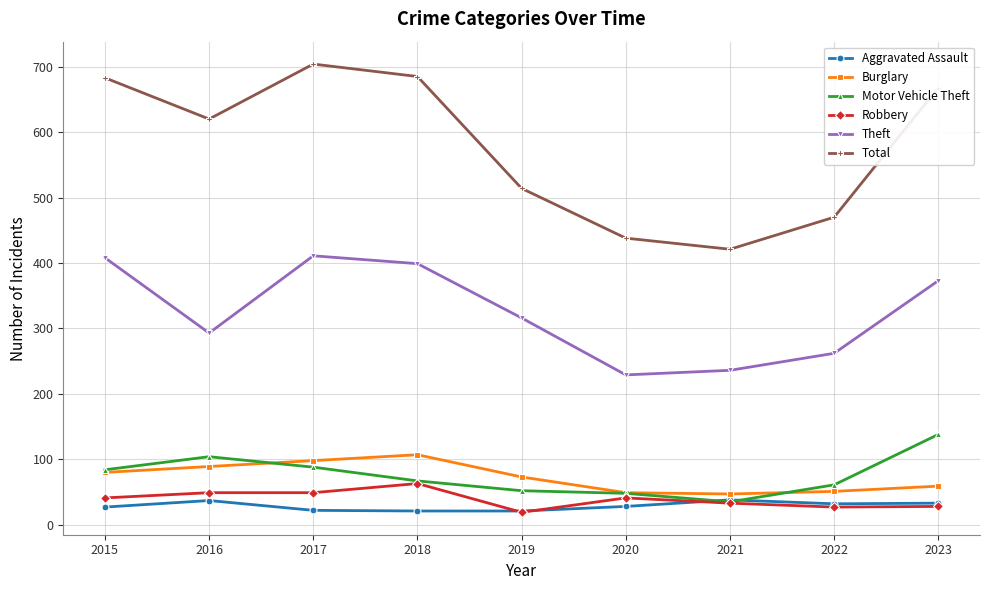

Is the value of Total at 2017 greater than the value of Theft at 2016?

Yes